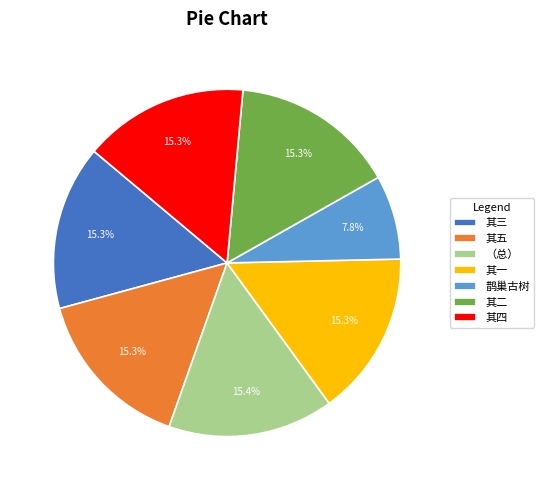

Count the number of slices in the pie.

7